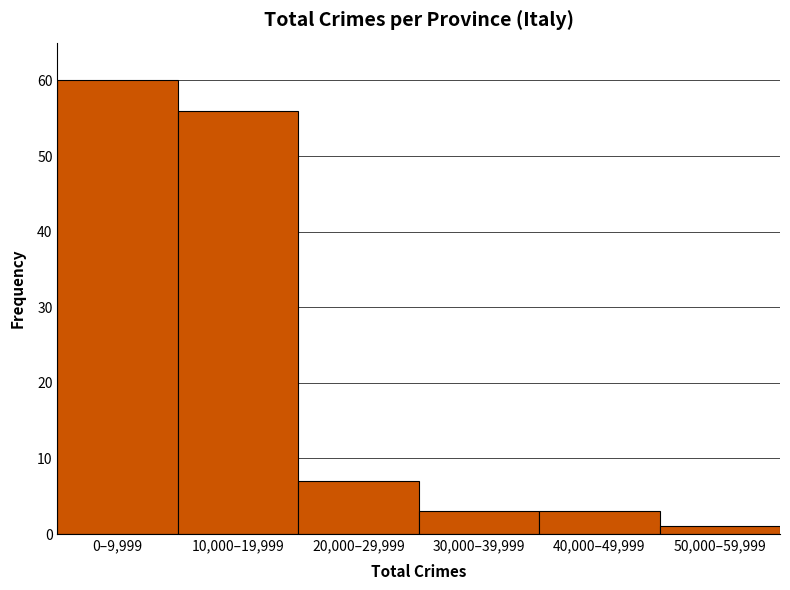

Reading left to right, what are all the values shown in this chart?

60	56	7	3	3	1